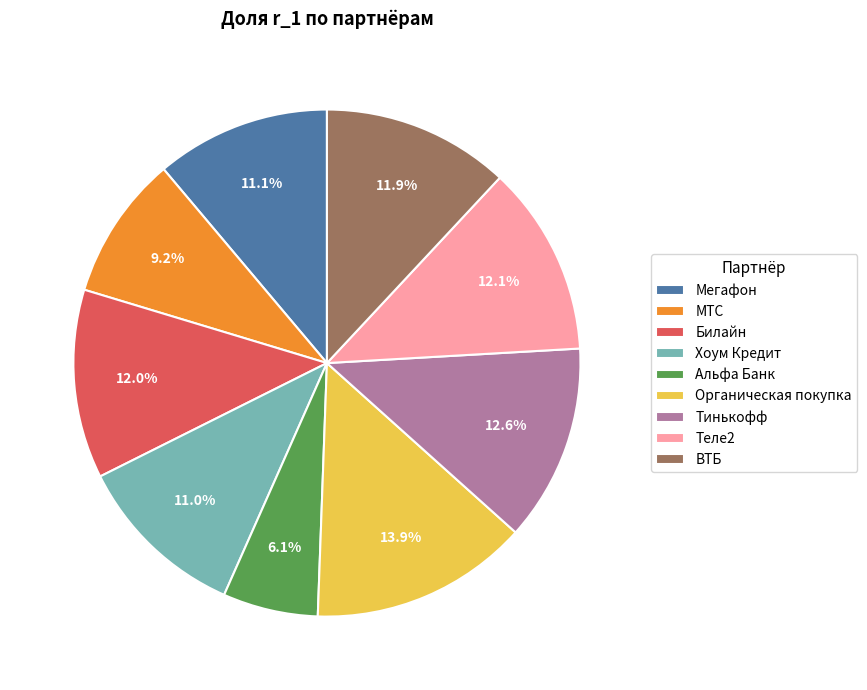

How many segments does this pie chart have?

9